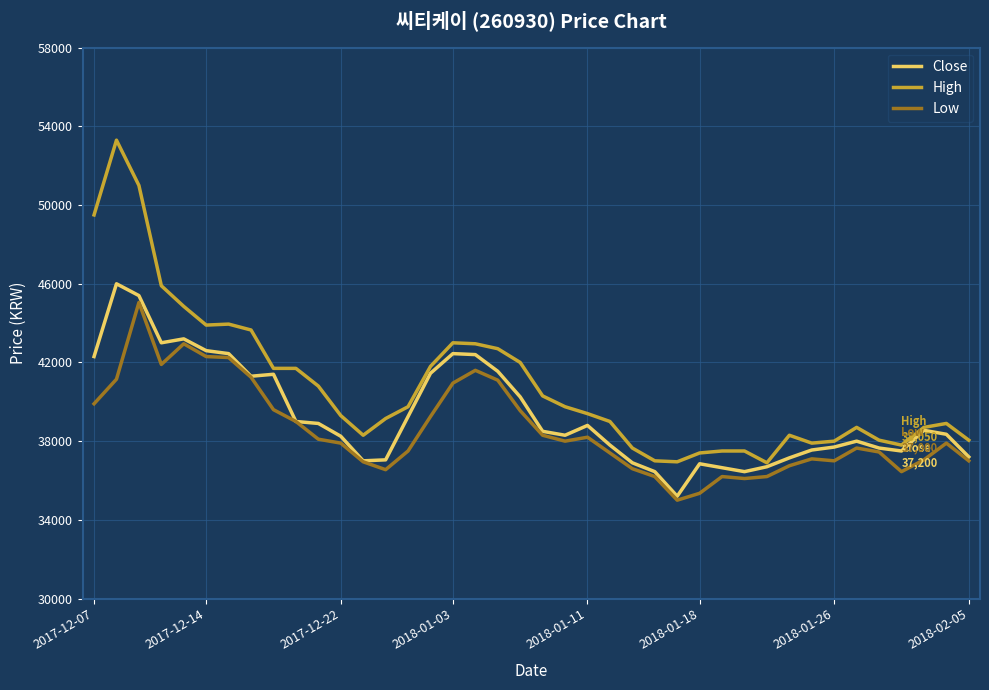

What is the greatest value displayed?

53300